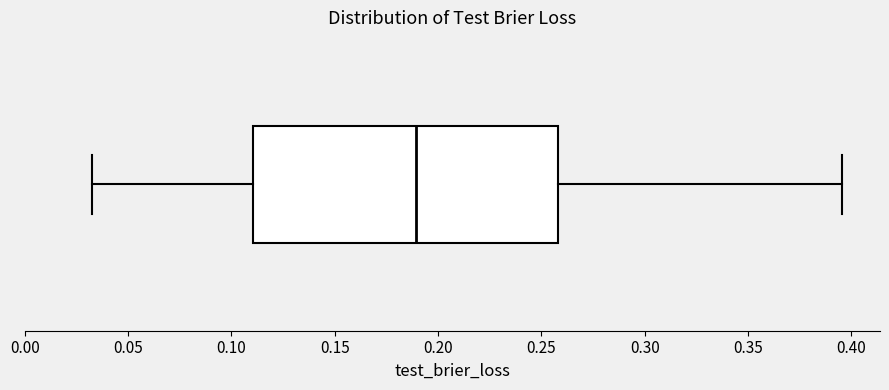

Where does the median line of the box sit on the x-axis? The values are not printed on the chart, so give them approximately, as read against the axis.

0.190